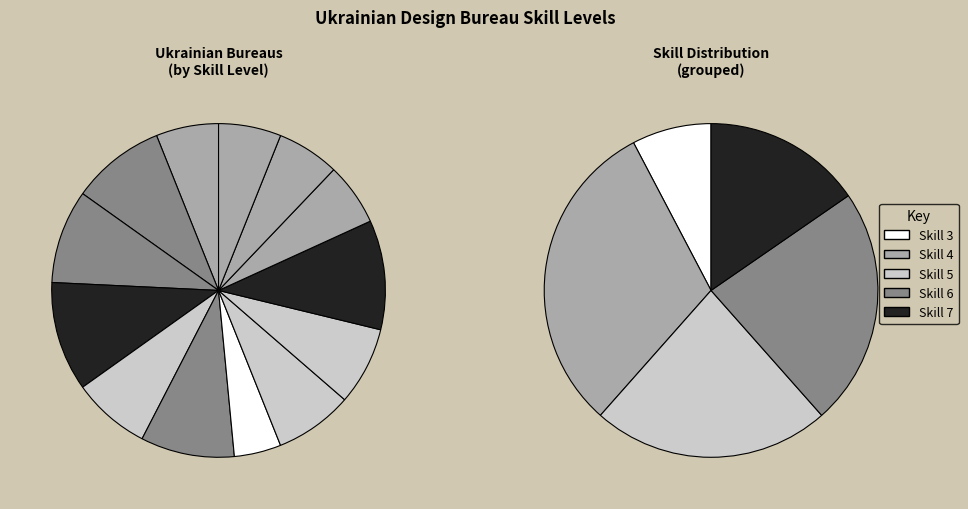

How much of the chart is everything except Odessa State
Maritime Academy?

93.9%